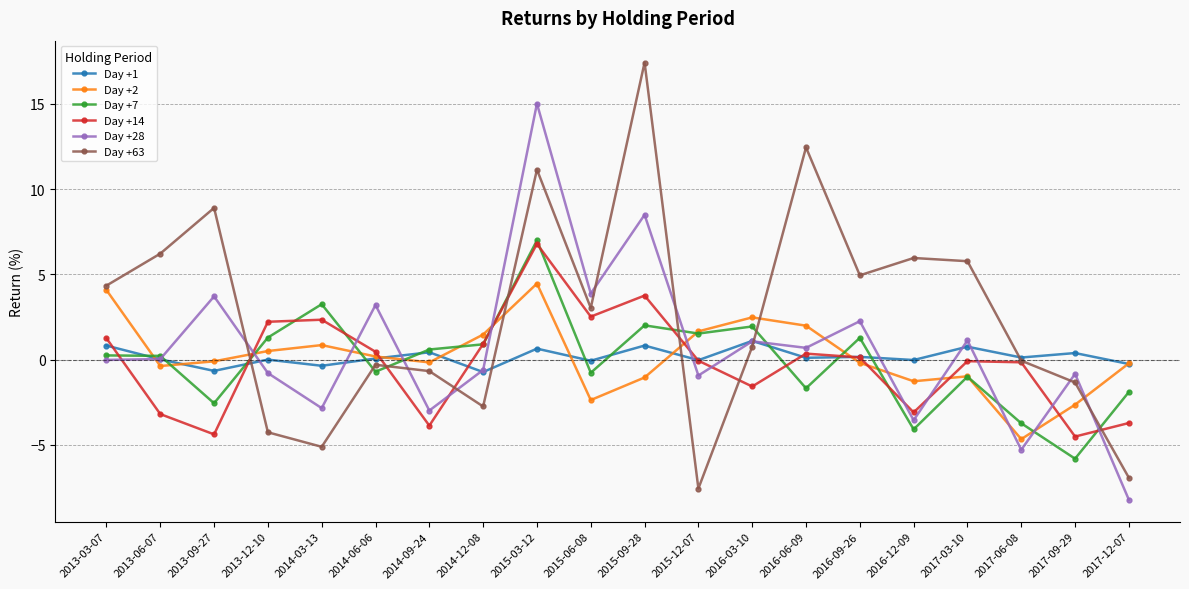

What is the value of the Day +1 point at the 20th from the left?

-0.3